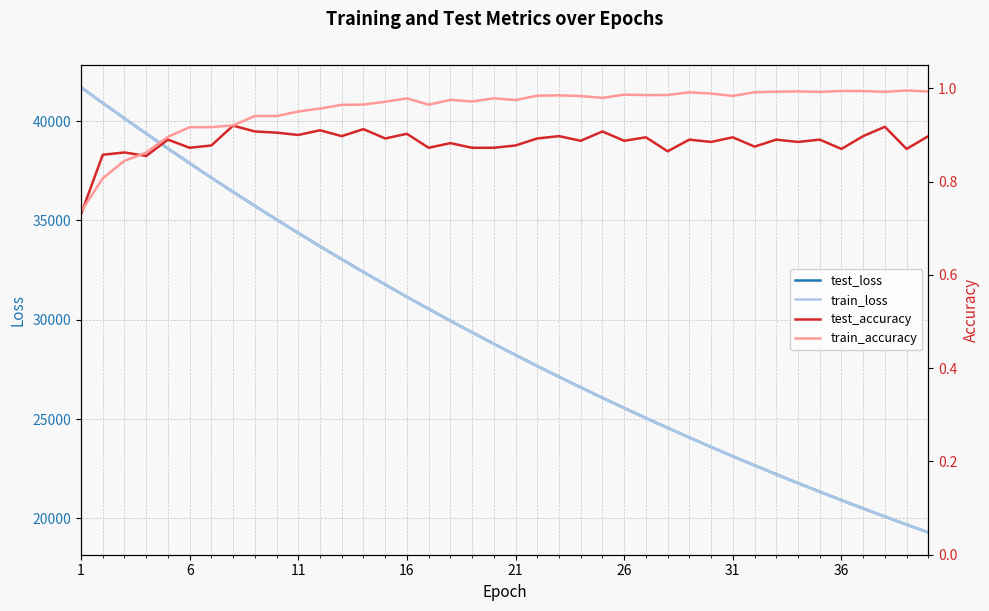

The value of test_loss at 21 is 28225.2. True or false?

True